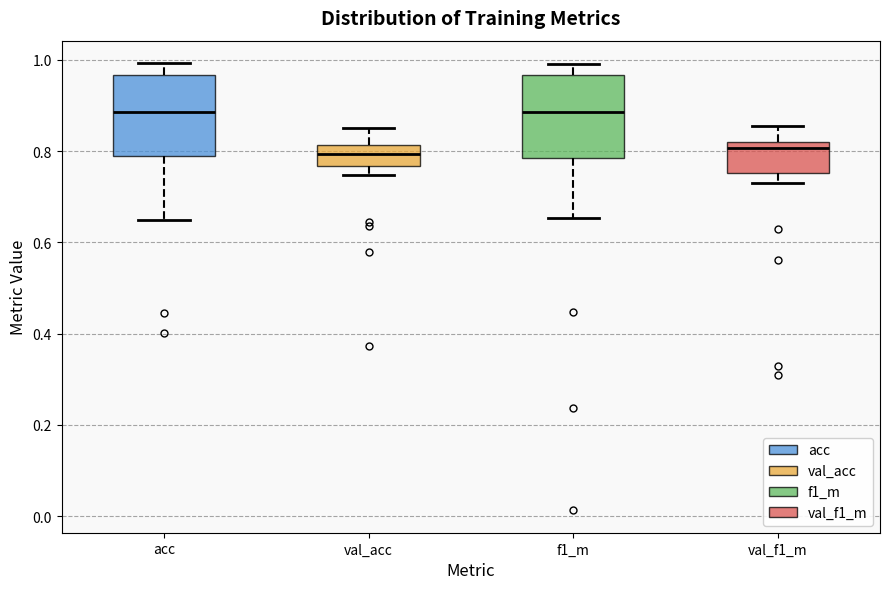

Reading left to right, transcribe this box plot: for each box, give where its median line is, the range the box spans, and where its two whiskers end, as read against the y-axis. The values are not printed on the chart, so give them approximately, as read against the axis.

acc: median 0.88, box 0.78 to 0.96, whiskers 0.64 to 1.00
val_acc: median 0.80, box 0.76 to 0.82, whiskers 0.74 to 0.86
f1_m: median 0.88, box 0.78 to 0.96, whiskers 0.66 to 1.00
val_f1_m: median 0.80, box 0.76 to 0.82, whiskers 0.72 to 0.86